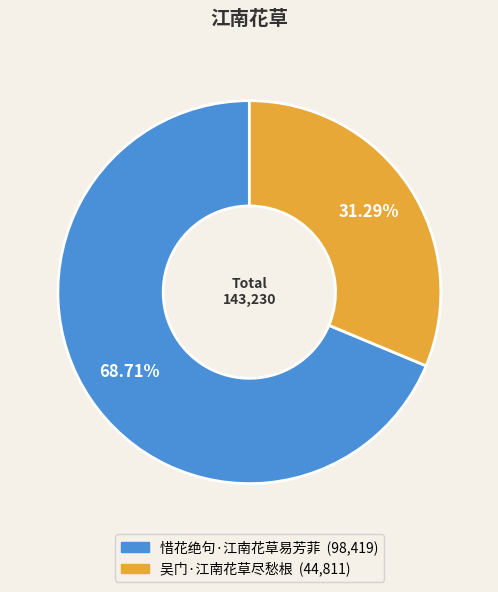

What is the ratio of the value at 吴门·江南花草尽愁根 to the value at 惜花绝句·江南花草易芳菲?

0.5